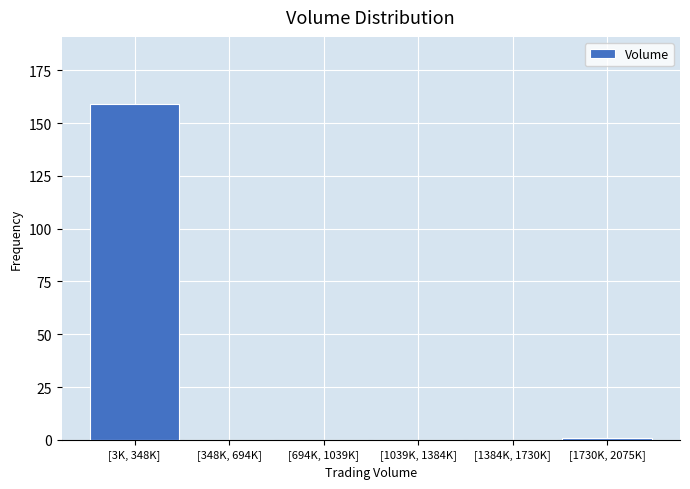

Reading right to left, list all the values displayed in this chart.

[1730K, 2075K]=1	[1384K, 1730K]=0	[1039K, 1384K]=0	[694K, 1039K]=0	[348K, 694K]=0	[3K, 348K]=159